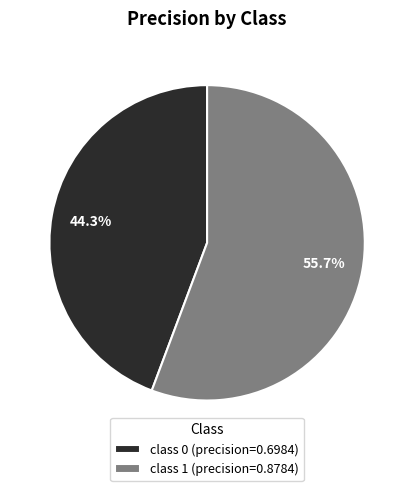

How many segments does this pie chart have?

2